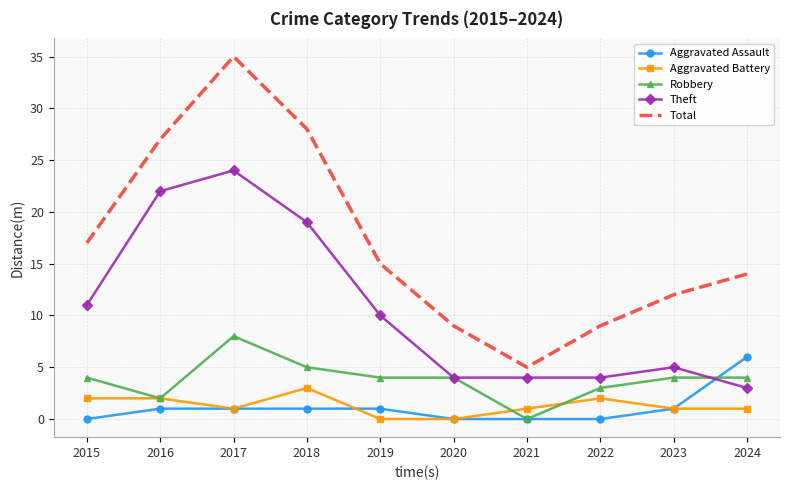

Which series has the widest spread of values?

Total